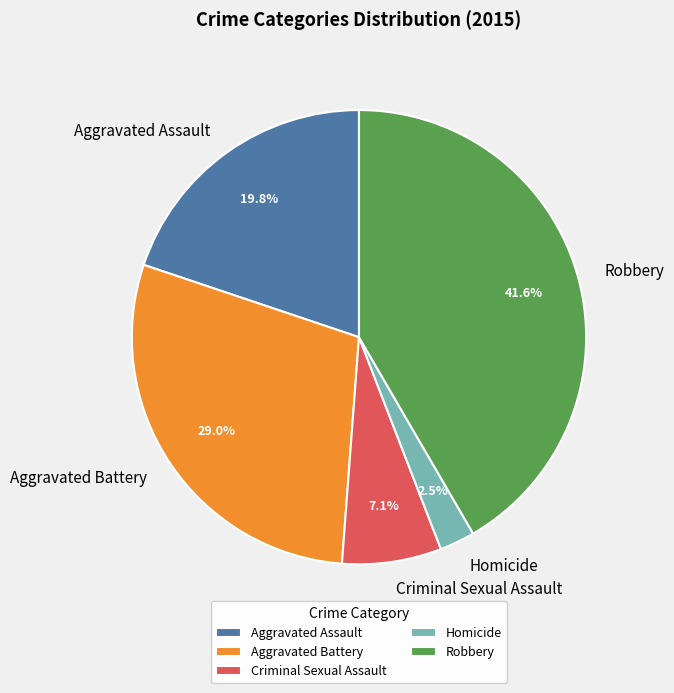

To the nearest percent, what is the combined percentage of Robbery and Criminal Sexual Assault?

49%